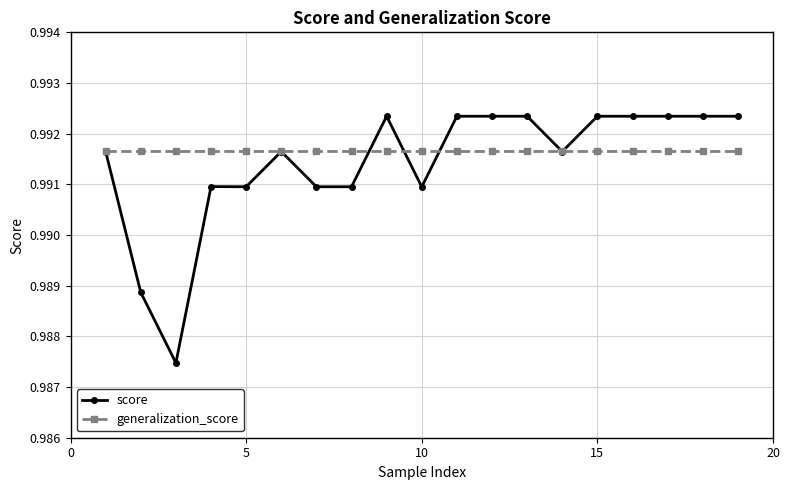

Count the score values in the range 0 to 1.

19